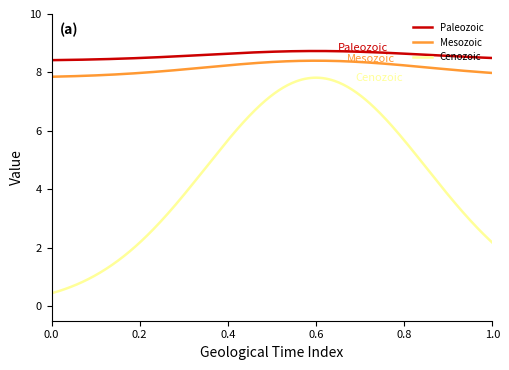

Which series has the largest range (max minus min)?

Cenozoic